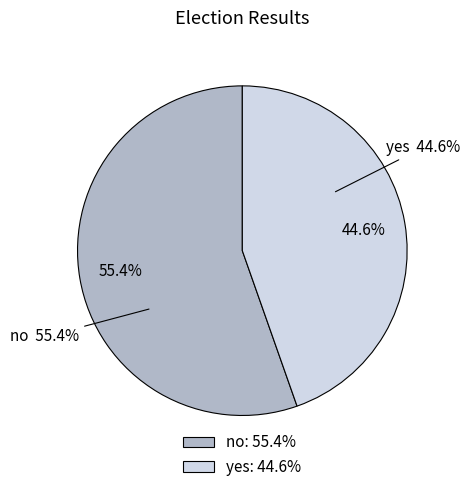

Combined, do no and yes account for over 50%?

Yes